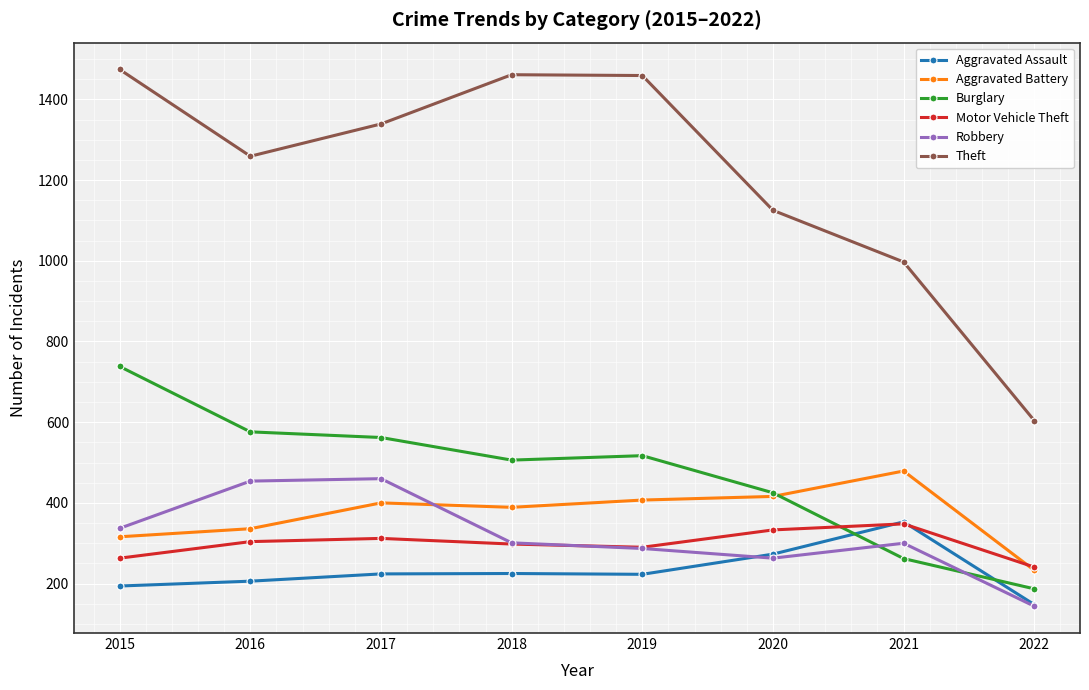

How many lines are shown in the chart?

6